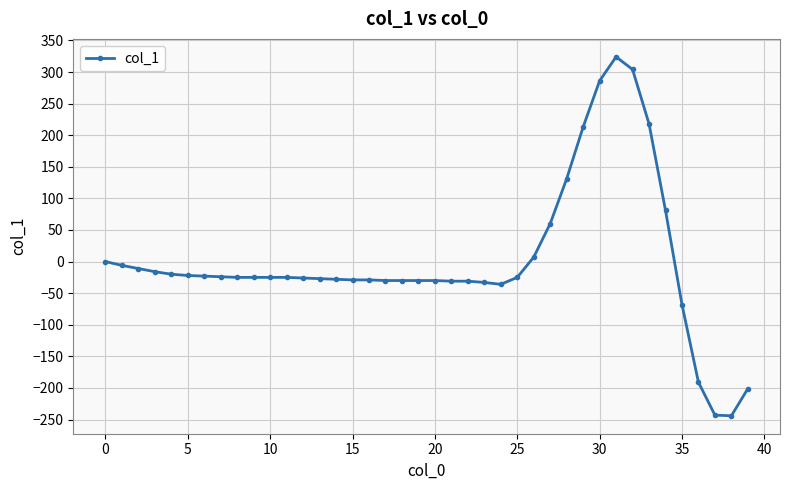

What is the sum of all values?

40